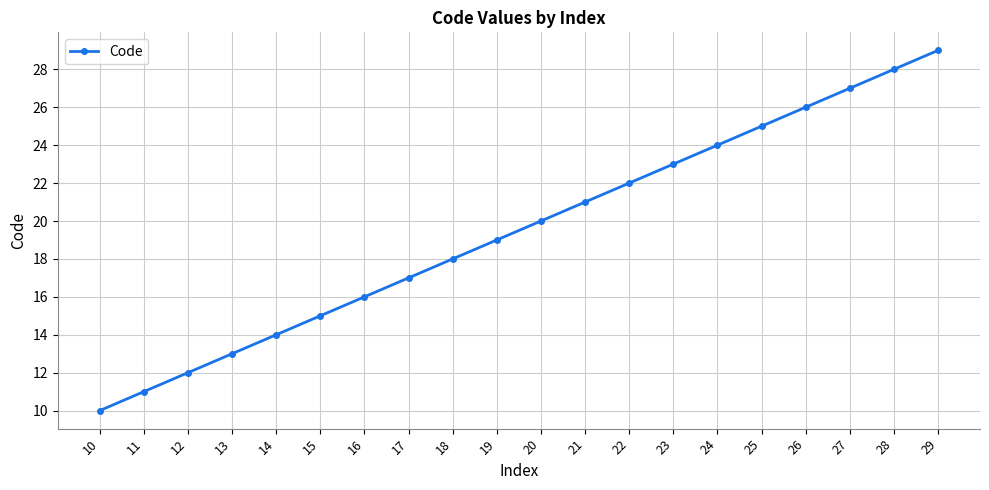

True or false: the data shows 21 at 21.

True